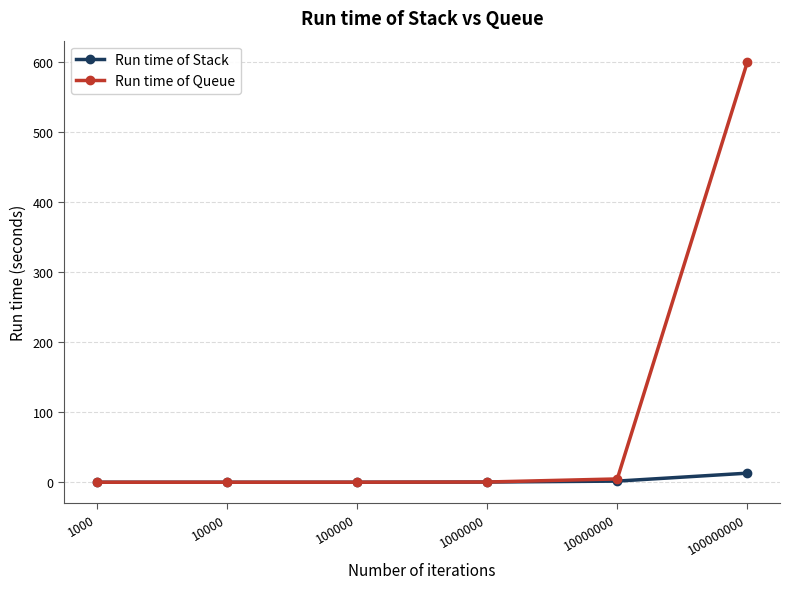

In Run time of Stack, how many points are lower than both neighbors (excluding endpoints)?

1